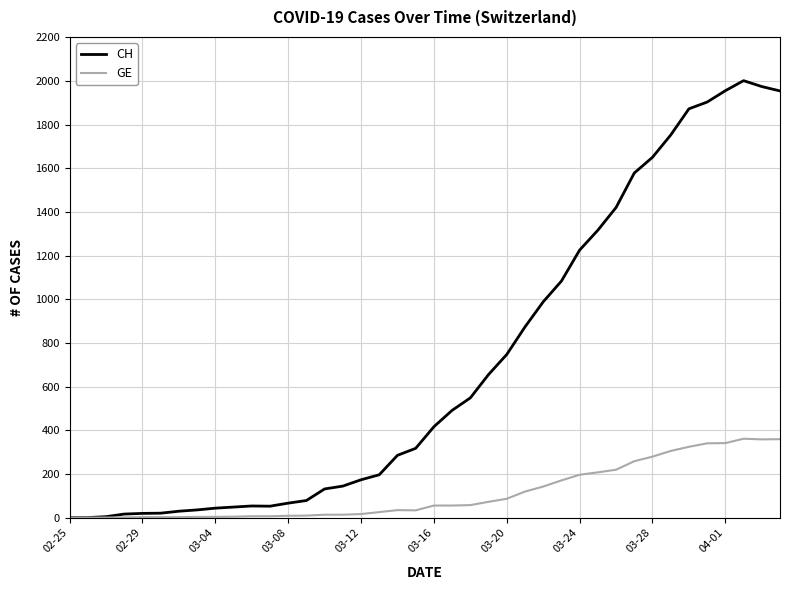

True or false: CH has more than 0 points higher than both neighbors.

True